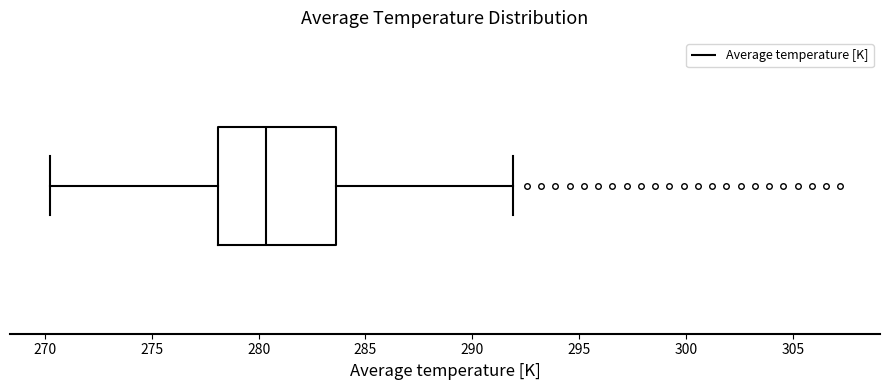

Where is the right edge of the box on the x-axis? The values are not printed on the chart, so give them approximately, as read against the axis.

283.5